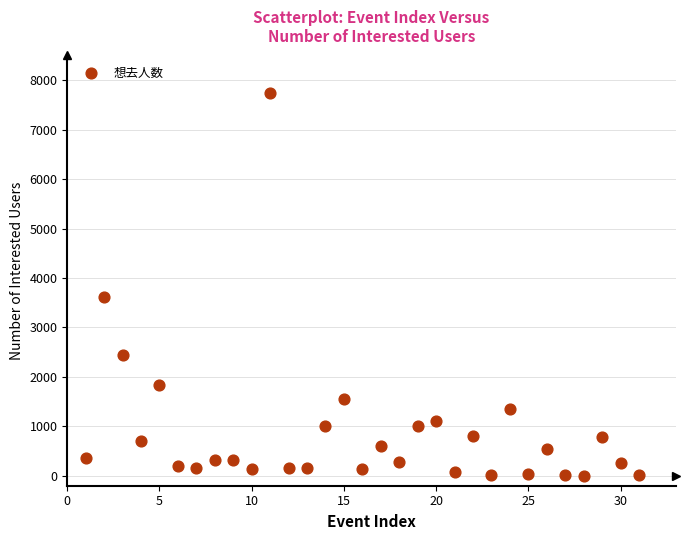

What Y value in the scatter plot is closest to 3870?

3624